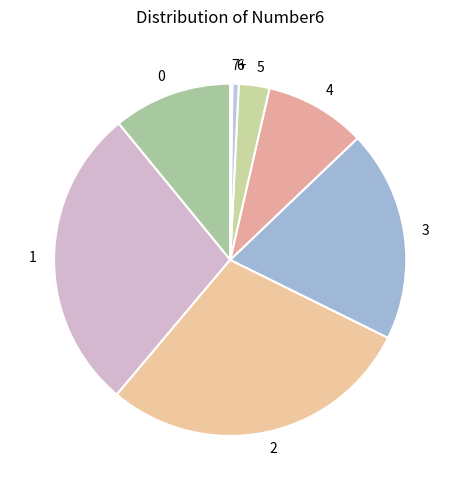

Does 2 account for over 50% of the chart?

No